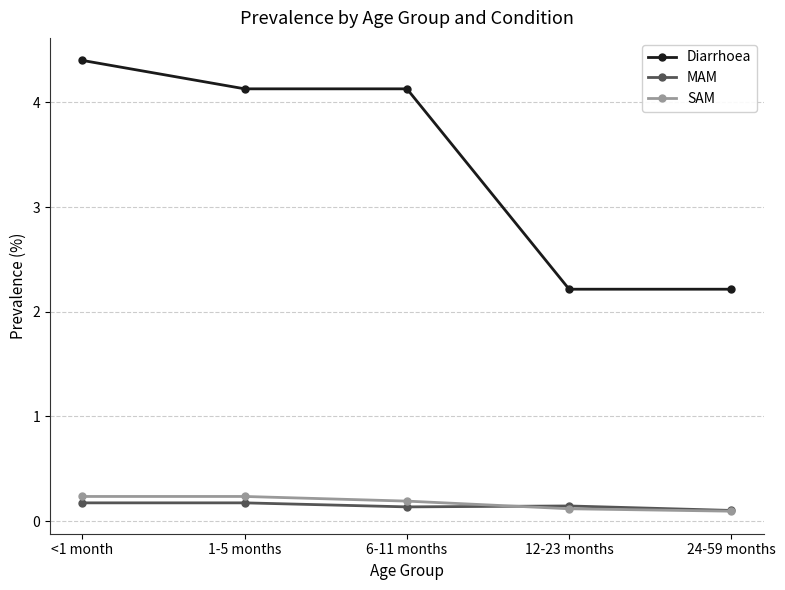

Is the value of Diarrhoea at <1 month greater than the value of SAM at 6-11 months?

Yes